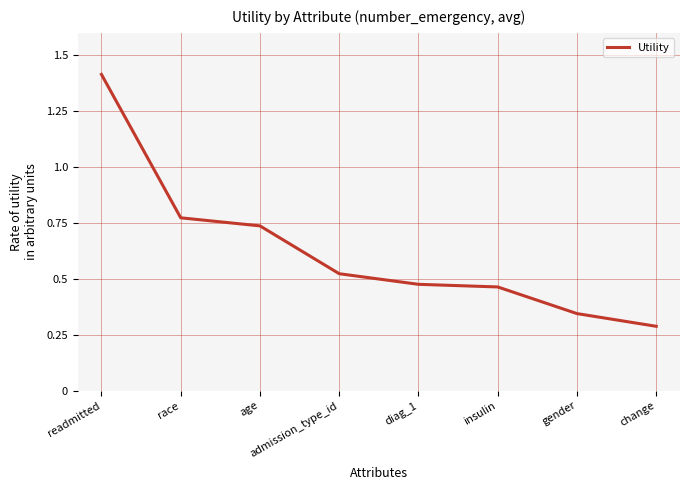

Which has a higher value, readmitted or admission_type_id?

readmitted